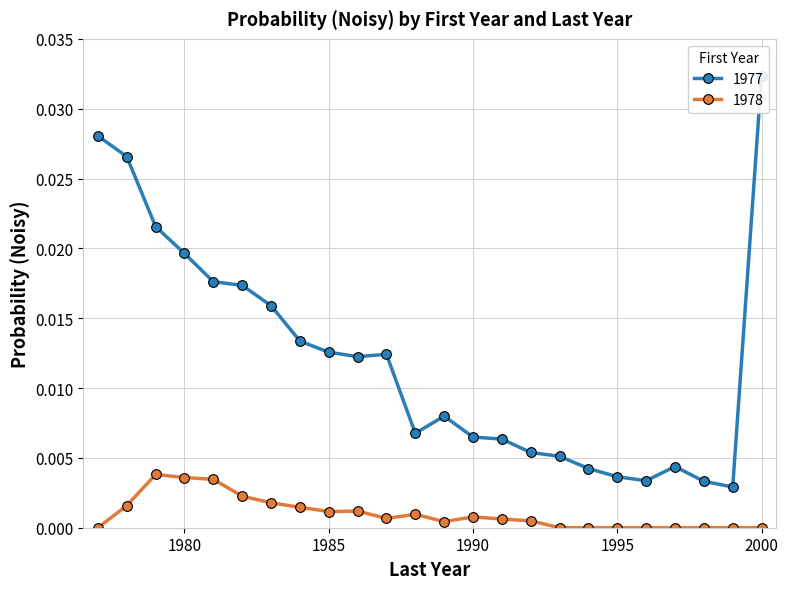

The value of 1978 at 1997 is 0.0. True or false?

True